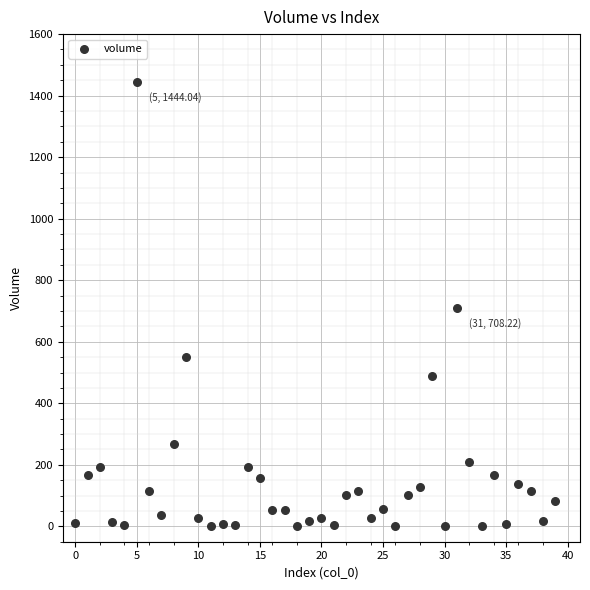

What is the range of Y values (max minus min)?

1443.9